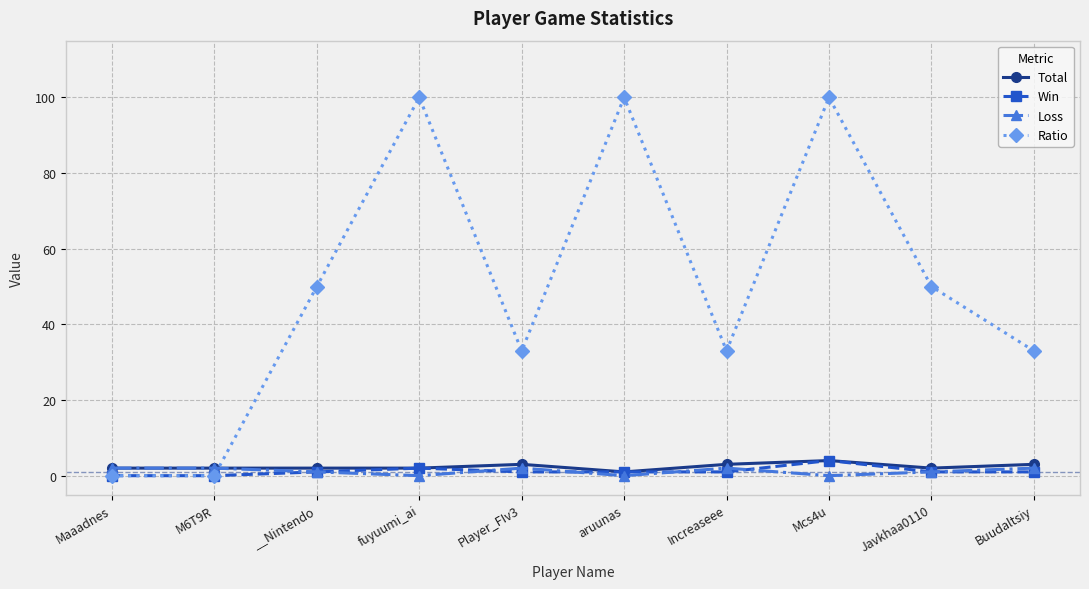

What is the value of the Loss point at the 9th from the left?

1